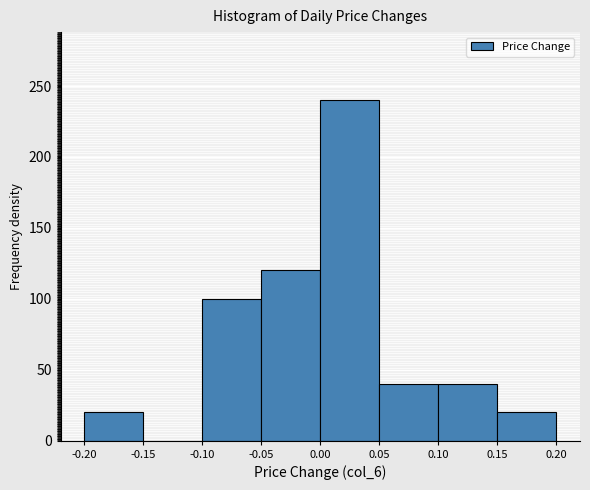

How tall is the bar that spans 0.15 to 0.20 on the x-axis? The values are not printed on the chart, so give them approximately, as read against the axis.

20